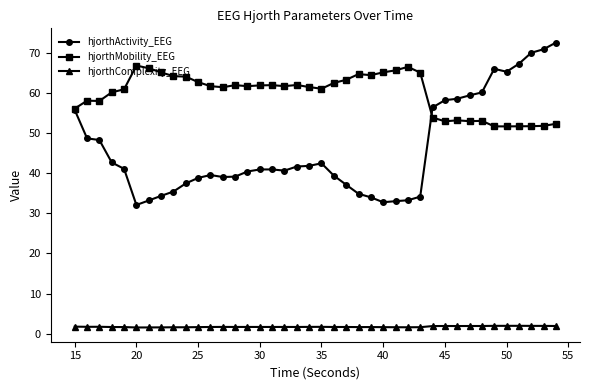

How many data points in hjorthActivity_EEG are less than 40?

17